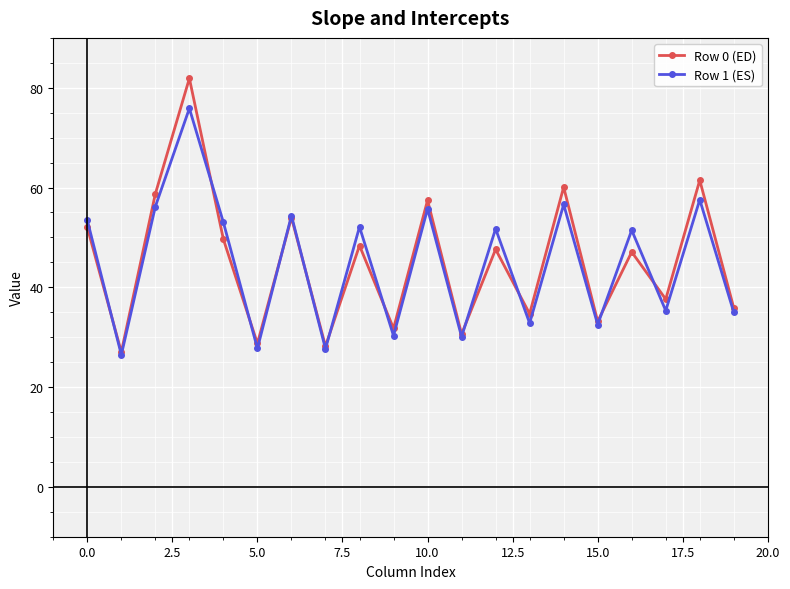

What is the minimum value shown in the chart?

26.5